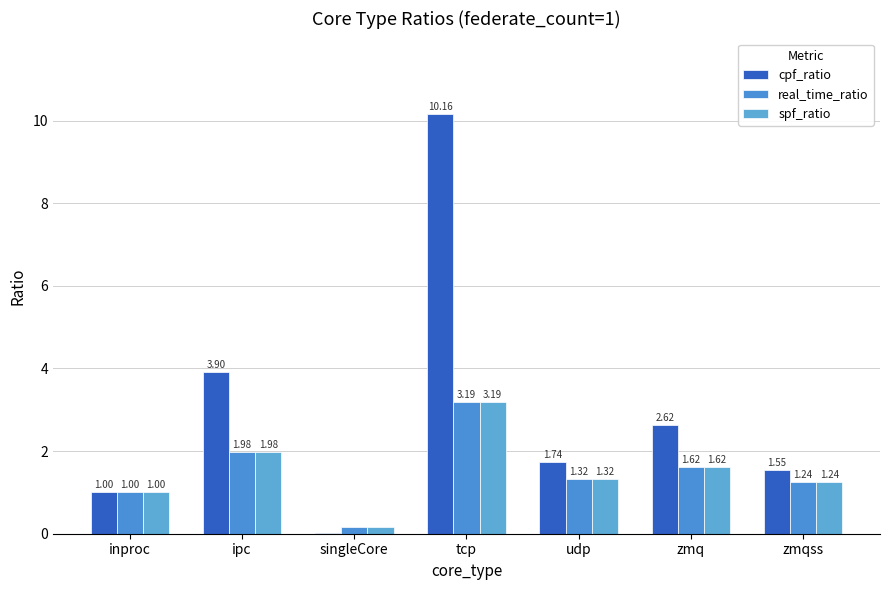

The value of cpf_ratio at tcp is 17.5. True or false?

False